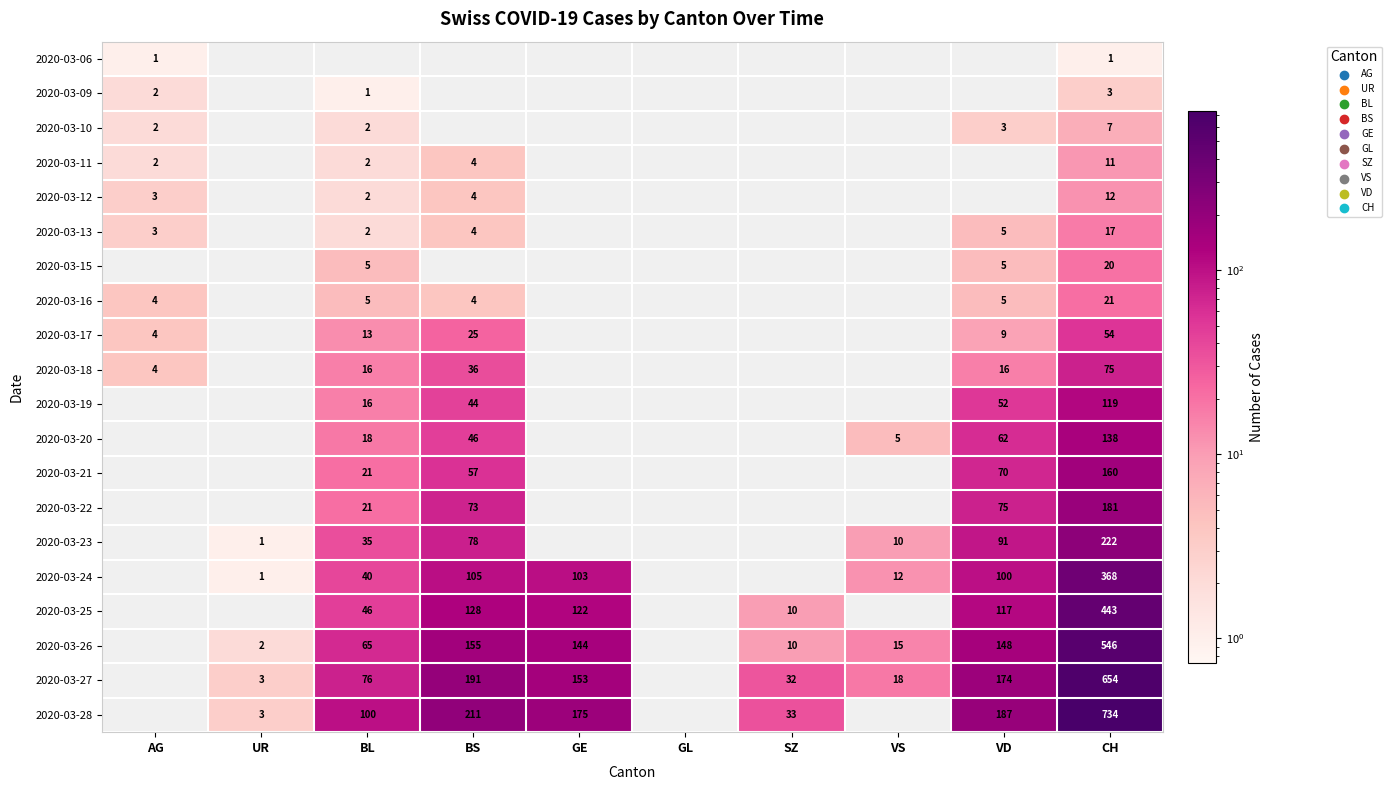

Is the value of 2020-03-13 at CH greater than the value of 2020-03-24 at CH?

No